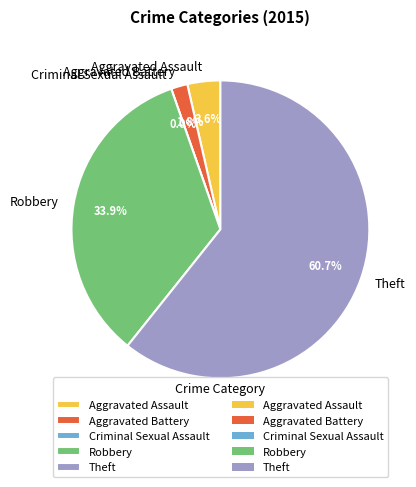

What percentage do Theft and Aggravated Assault together represent?

64.3%